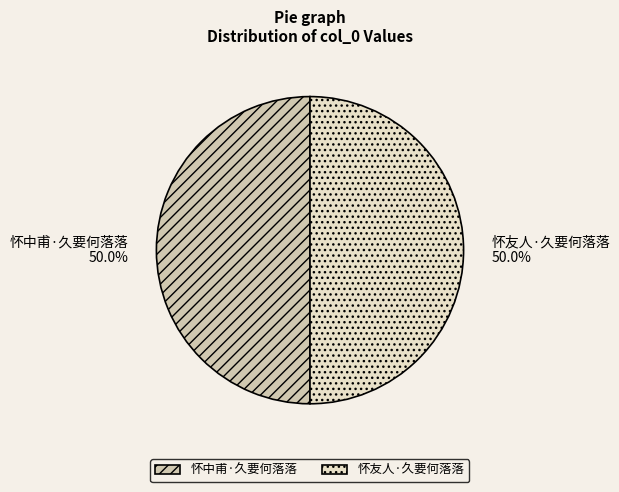

How much of the chart is everything except 怀友人·久要何落落?

50.0%